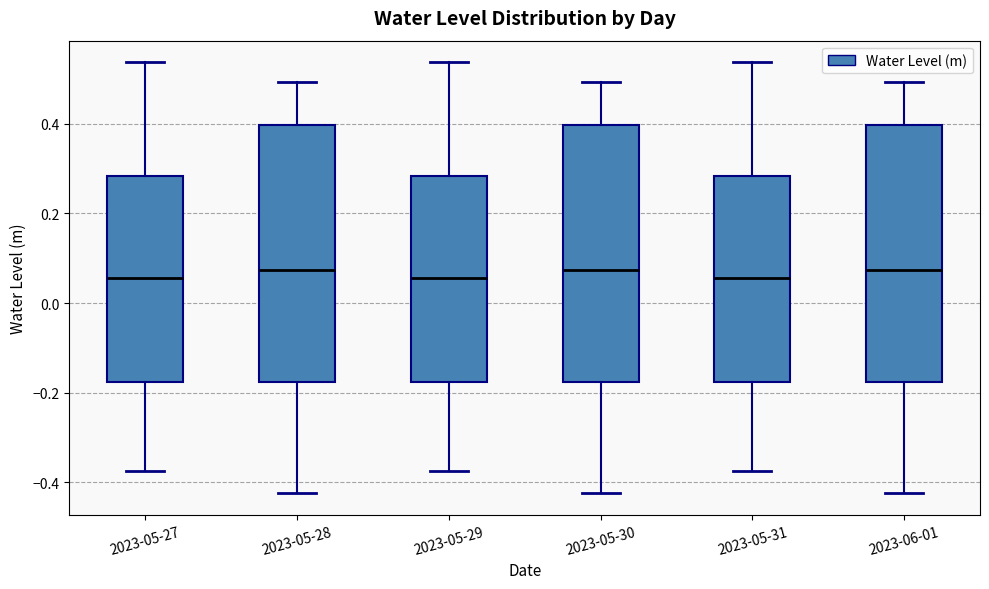

Reading left to right, read every box against the y-axis: the position of its median line, the range the box covers, and the ends of its whiskers. The values are not printed on the chart, so give them approximately, as read against the axis.

2023-05-27: median 0.06, box -0.18 to 0.28, whiskers -0.38 to 0.54
2023-05-28: median 0.08, box -0.18 to 0.40, whiskers -0.42 to 0.50
2023-05-29: median 0.06, box -0.18 to 0.28, whiskers -0.38 to 0.54
2023-05-30: median 0.08, box -0.18 to 0.40, whiskers -0.42 to 0.50
2023-05-31: median 0.06, box -0.18 to 0.28, whiskers -0.38 to 0.54
2023-06-01: median 0.08, box -0.18 to 0.40, whiskers -0.42 to 0.50